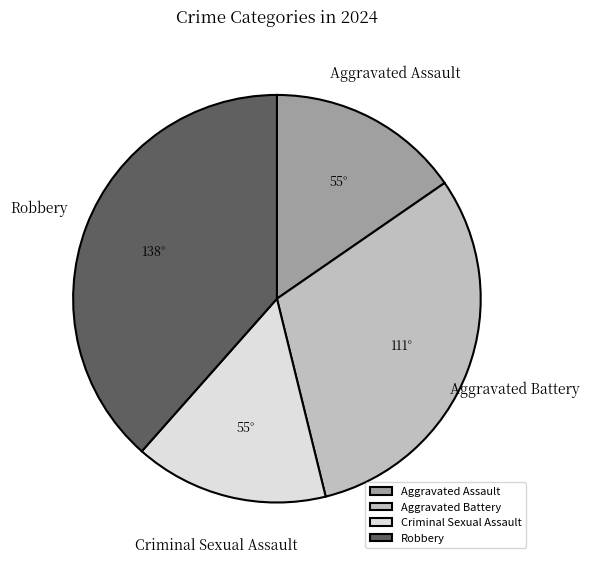

Does Criminal Sexual Assault represent more than half of the total?

No